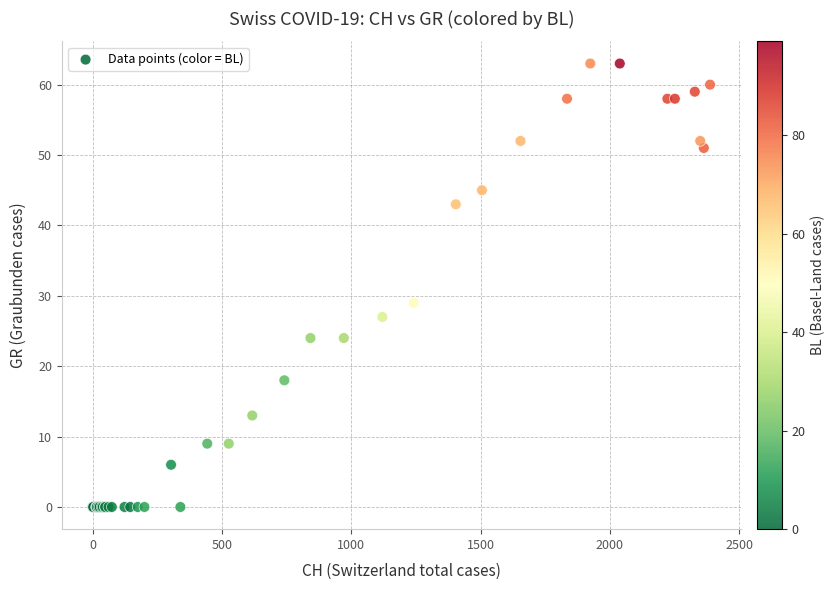

What Y value in the scatter plot is closest to 31?

29